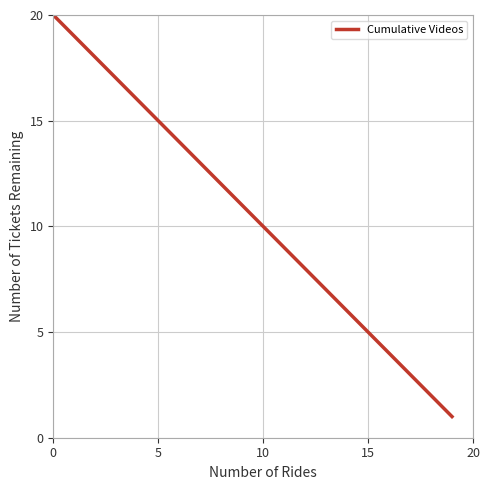

Does the chart have visible grid lines?

Yes